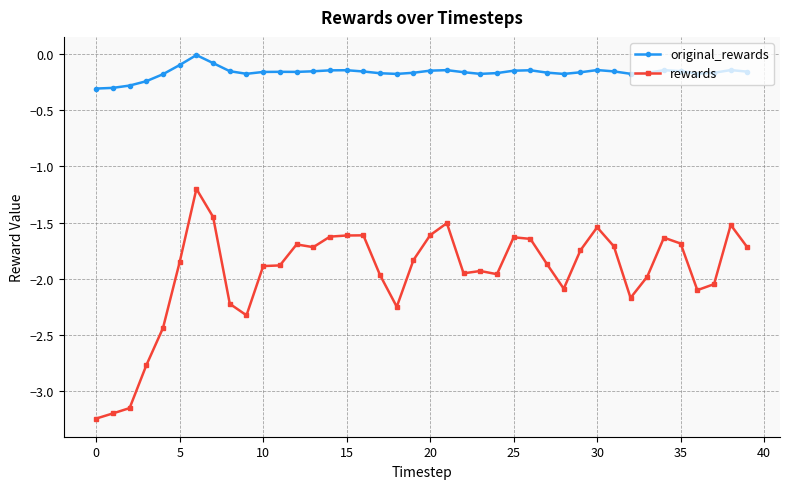

Which series has the largest total across all categories?

original_rewards